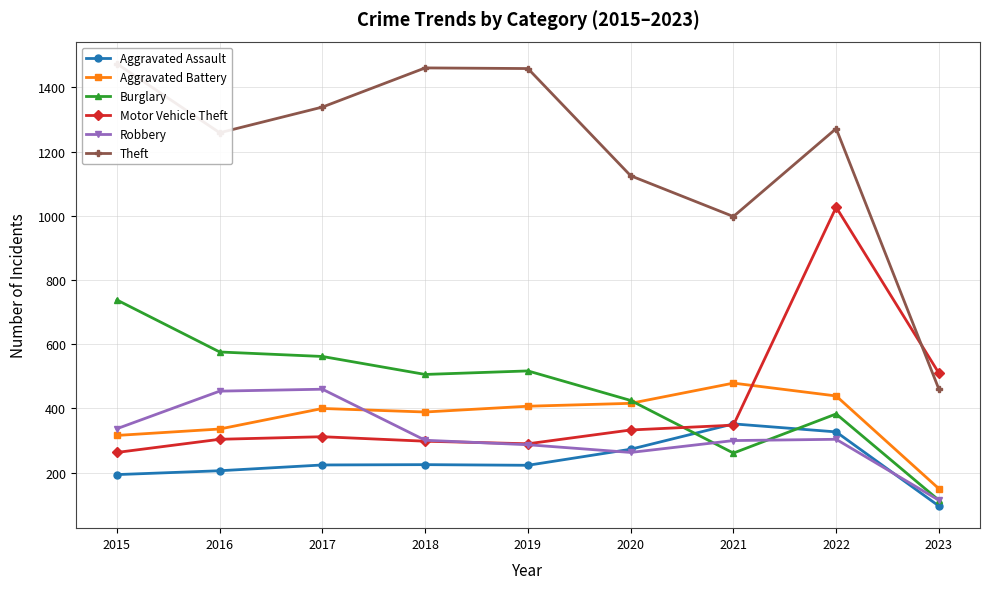

Where is the first local minimum for Robbery?

2020